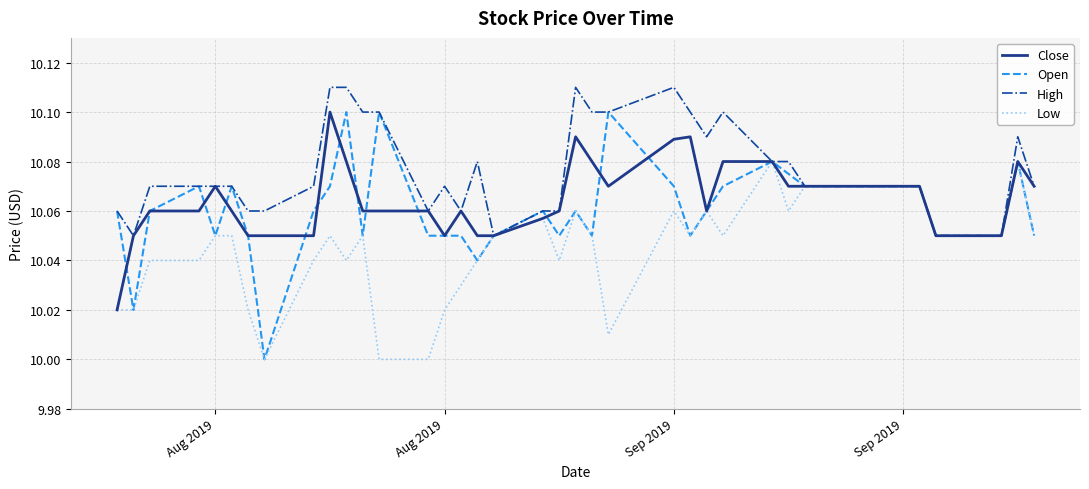

Which series has the largest range (max minus min)?

Open